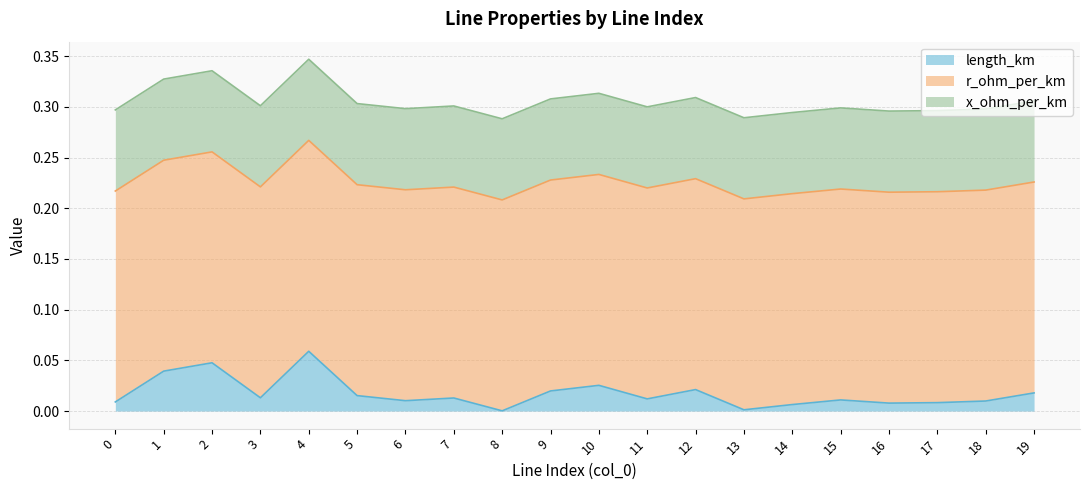

What is the value of the r_ohm_per_km point at the 12th from the left?

0.2